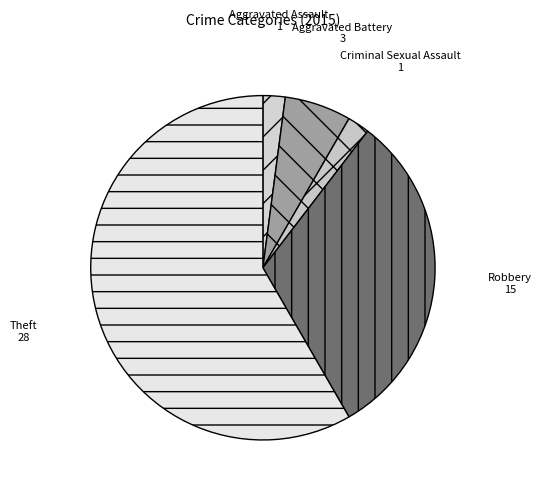

Between Theft and Aggravated Assault, which is larger?

Theft